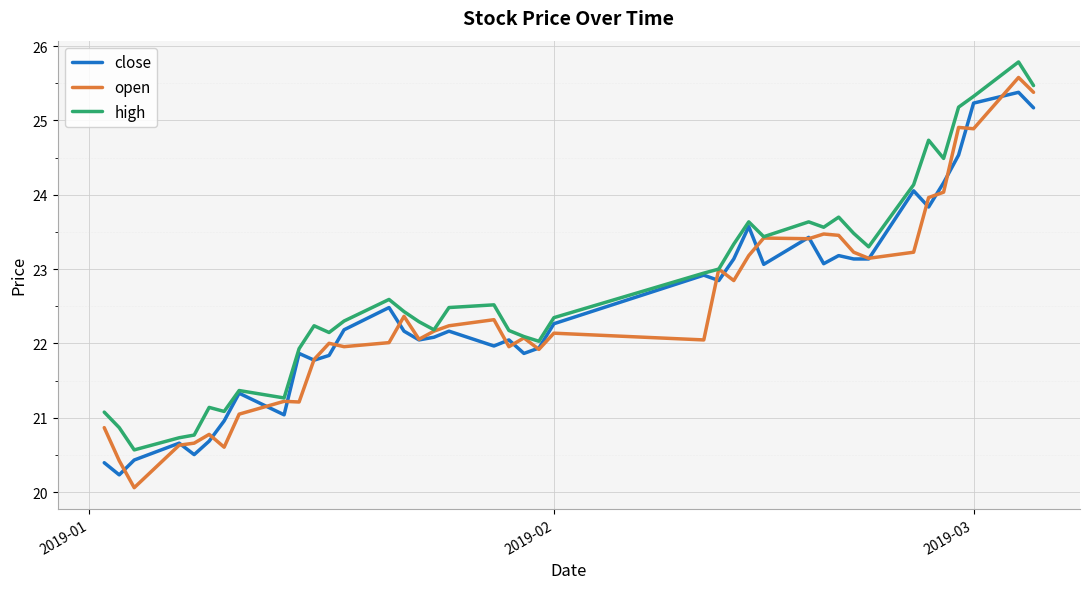

Is this an area chart (filled region under the line)?

No